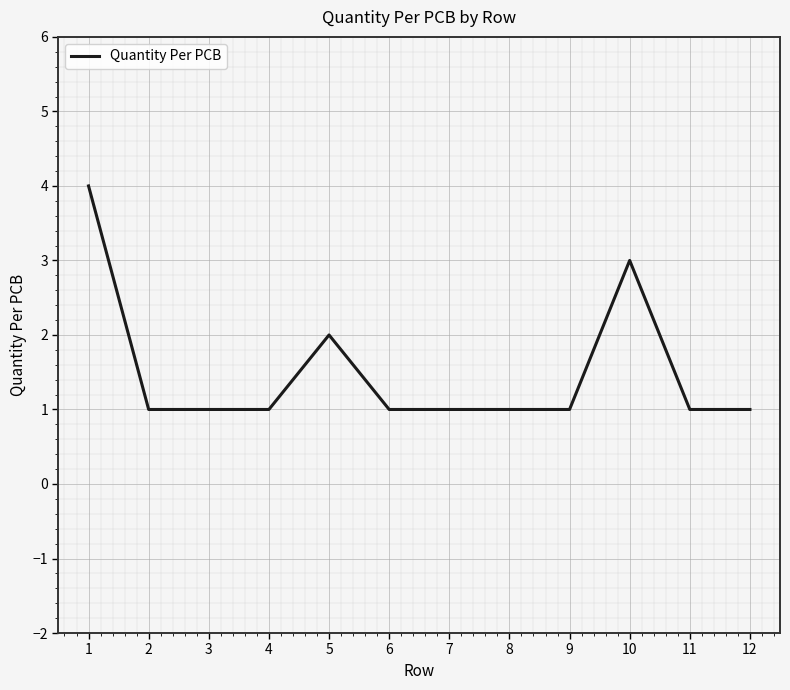

True or false: the data shows 4 at 1.

True